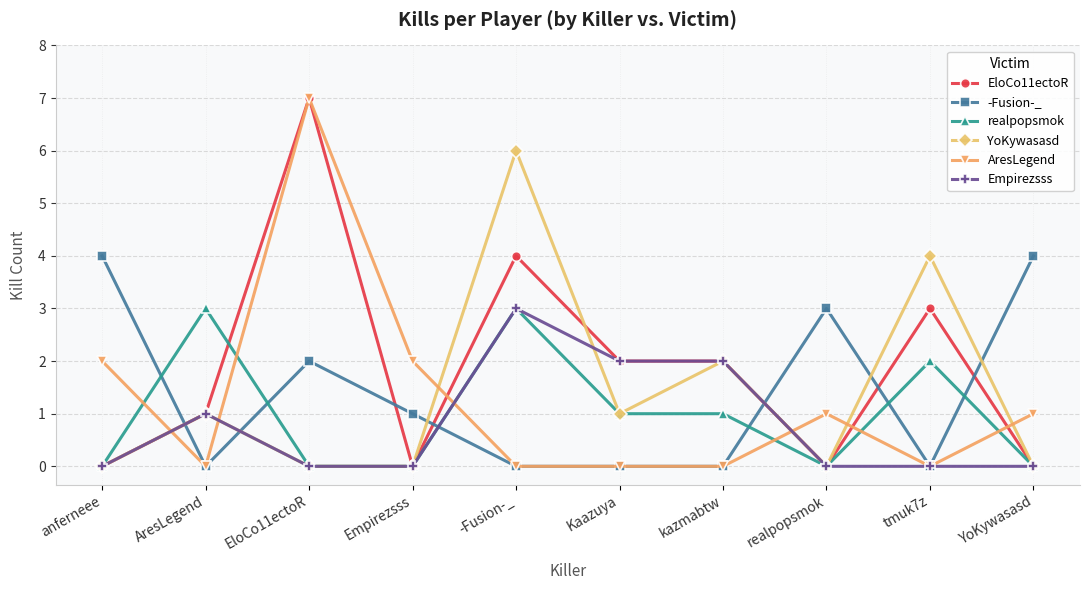

Count the -Fusion-_ values in the range 0 to 3.

8